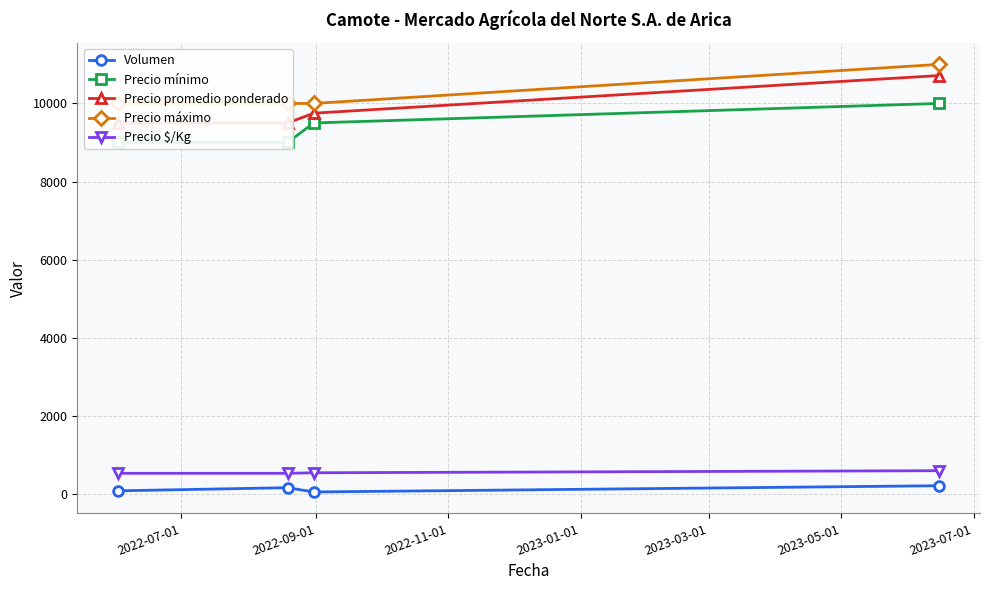

True or false: Precio $/Kg has more than 1 points higher than both neighbors.

False